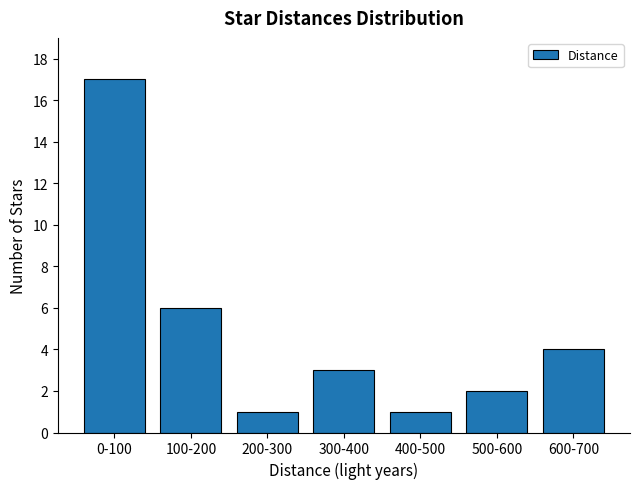

Reading right to left, list all the values displayed in this chart.

4	2	1	3	1	6	17